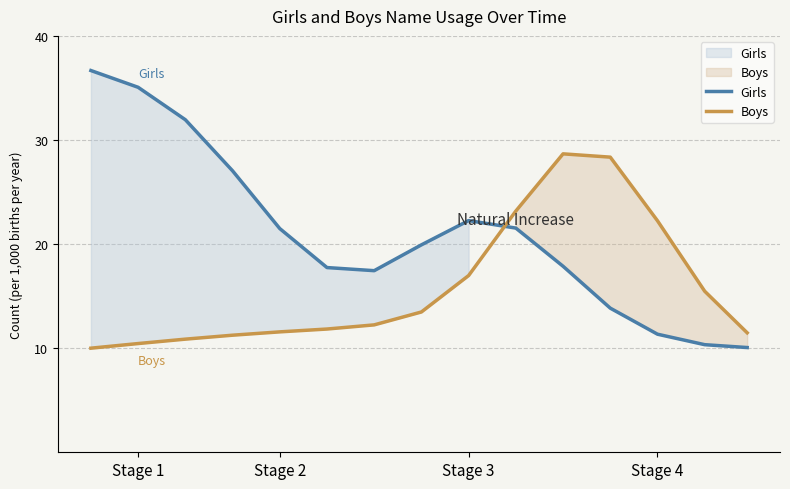

Which category has the highest value across all series?

Stage 1